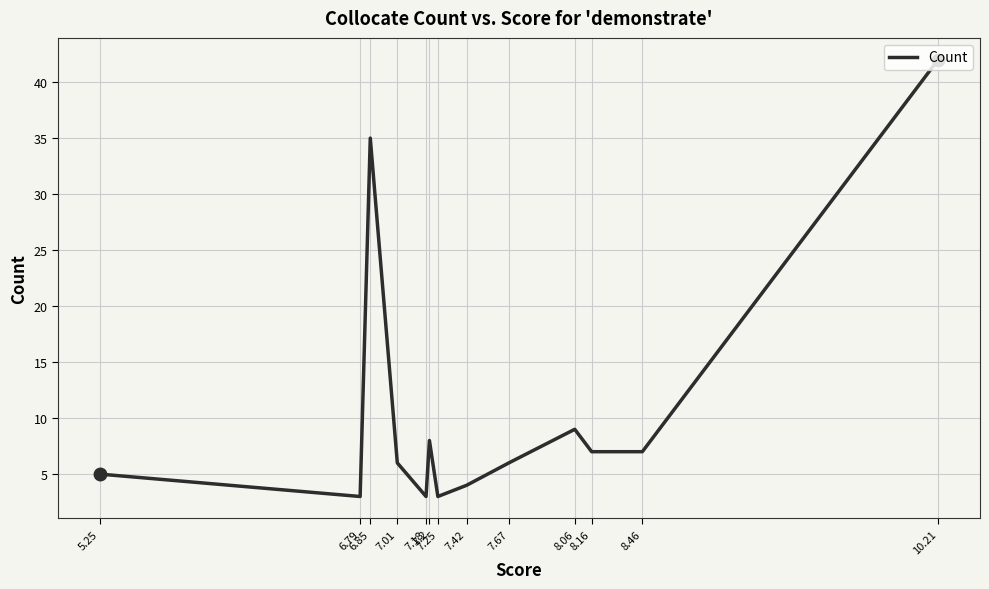

What is the maximum value shown in the chart?

42